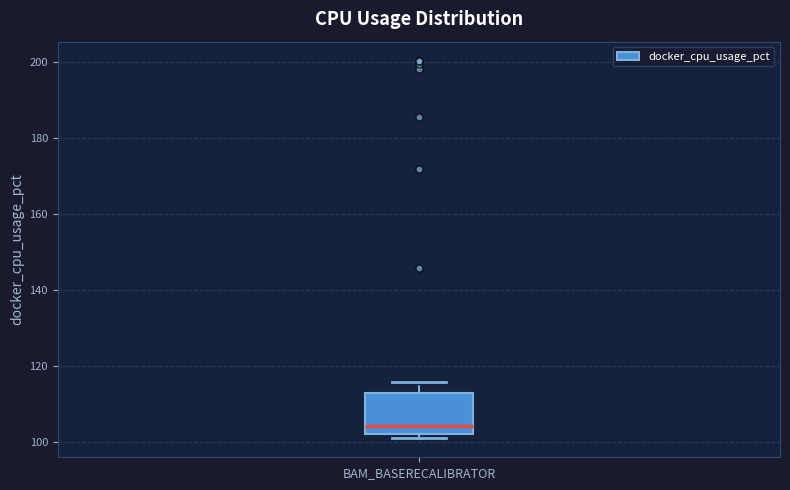

Transcribe this box plot: give where the median line is, the range the box spans, and where the two whiskers end, as read against the y-axis. The values are not printed on the chart, so give them approximately, as read against the axis.

median 104, box 102 to 112, whiskers 102 (just below the box's lower edge) to 116